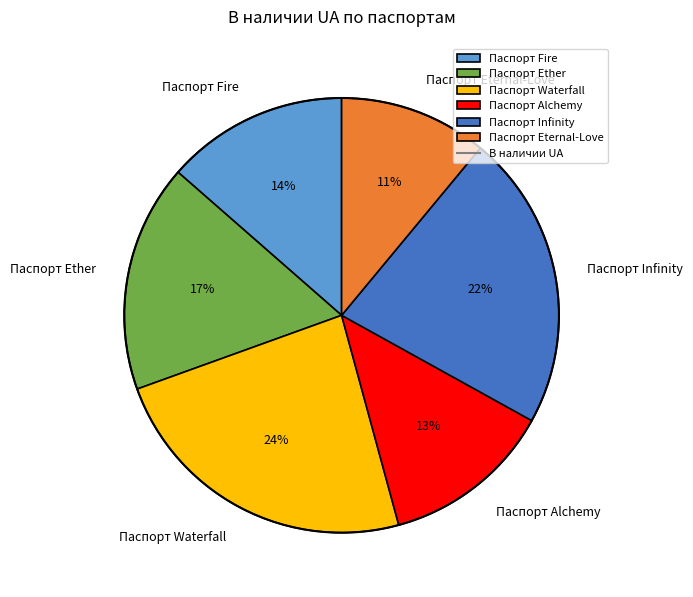

What is the largest slice in the pie chart?

Паспорт Waterfall